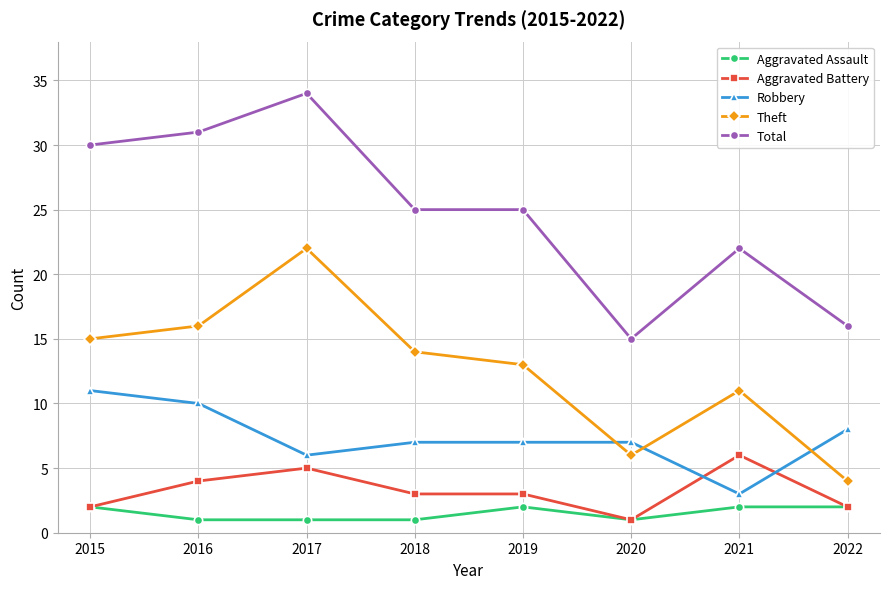

What is the spread (max minus min) of values at 2022?

14